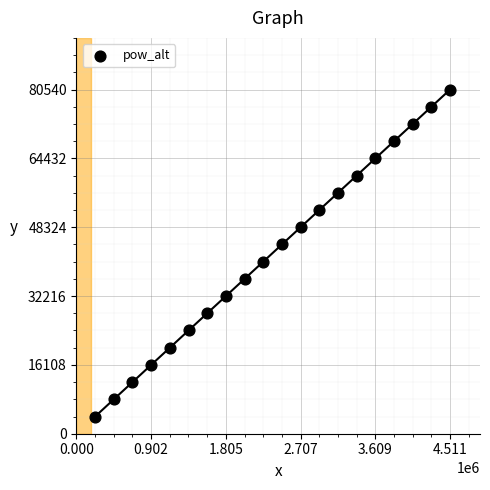

What is the range of Y values (max minus min)?

76513